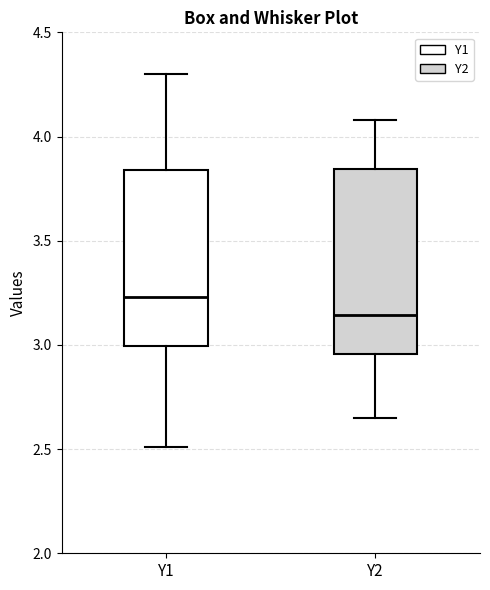

Where does the upper whisker of the box for Y2 end on the y-axis? The values are not printed on the chart, so give them approximately, as read against the axis.

4.10